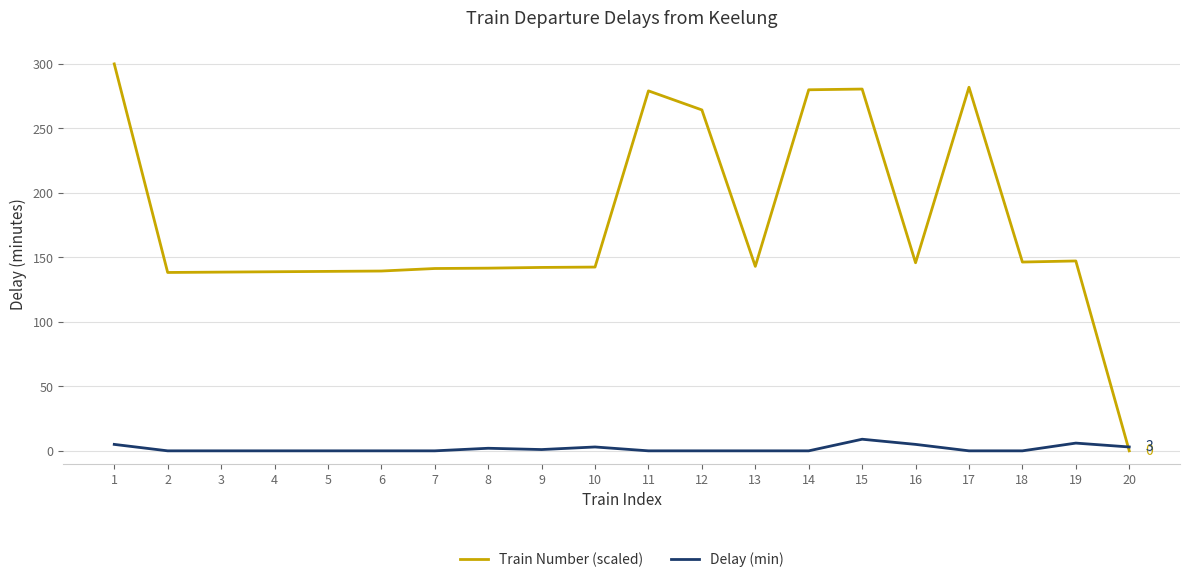

What is the maximum value for Train Number (scaled)?

300.0